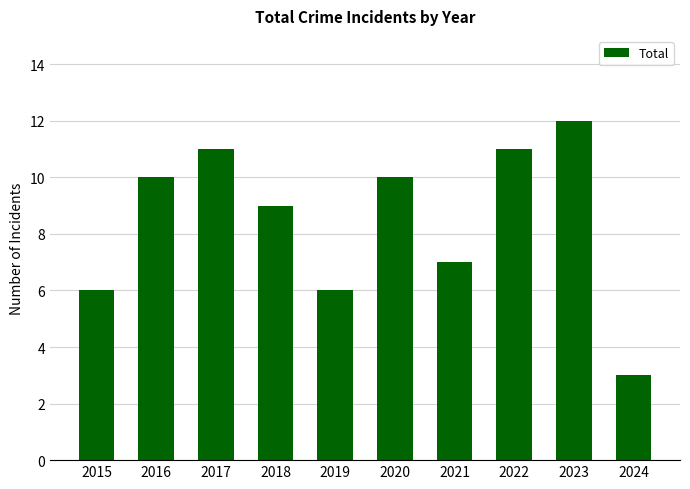

Reading left to right, list all the values displayed in this chart.

6	10	11	9	6	10	7	11	12	3